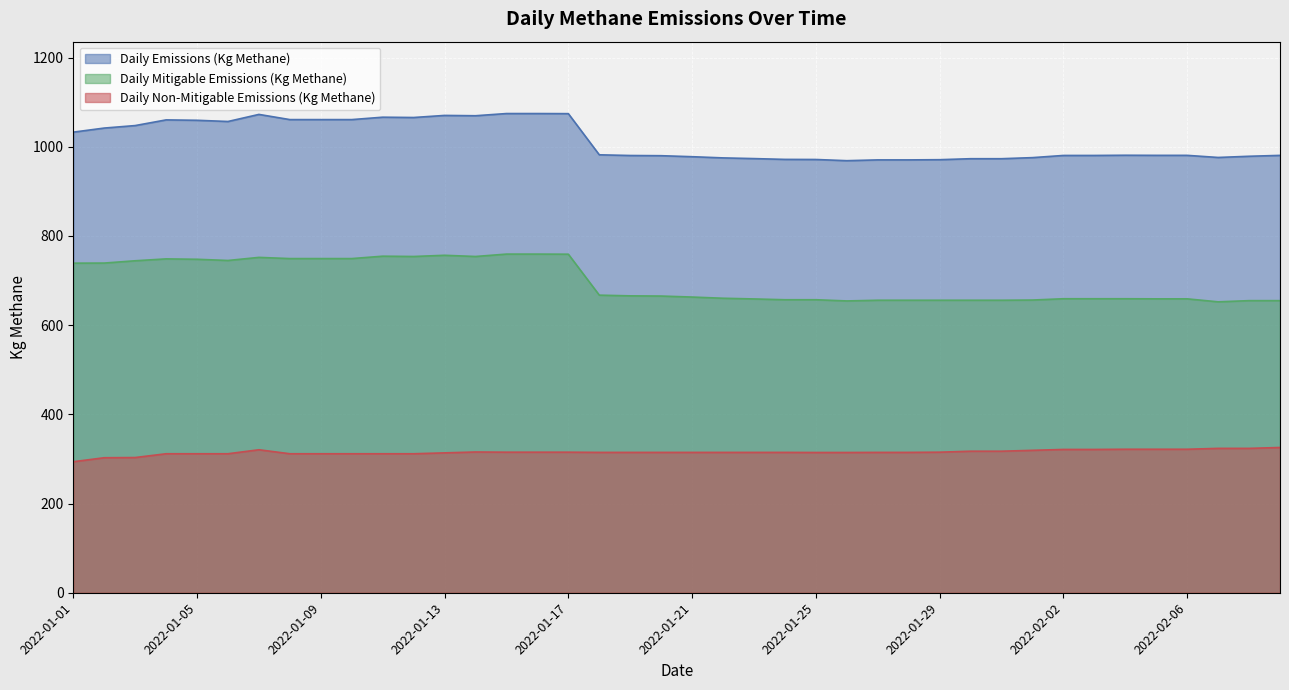

True or false: Daily Mitigable Emissions (Kg Methane) has a value of 655.8 at 2022-01-29.

True